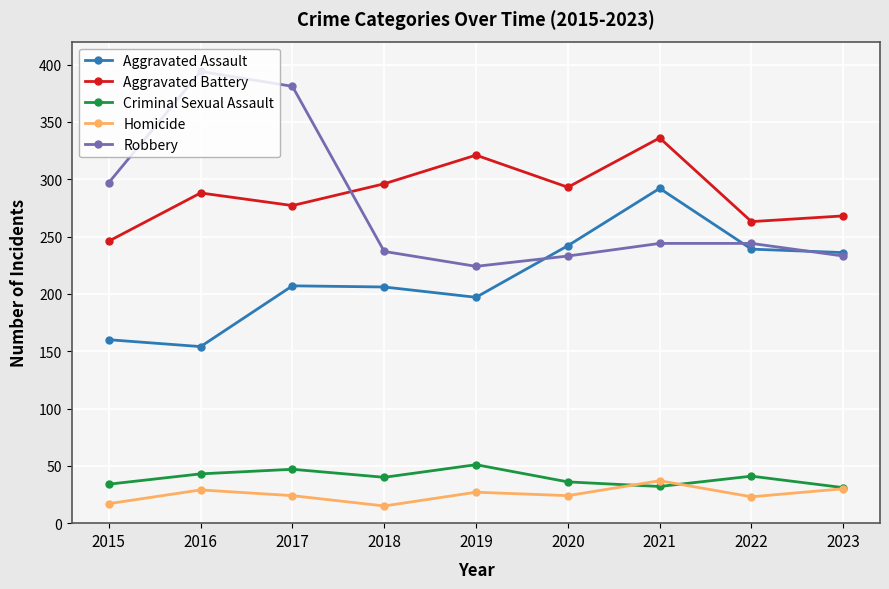

The Aggravated Battery series shows 263 at 2022. True or false?

True